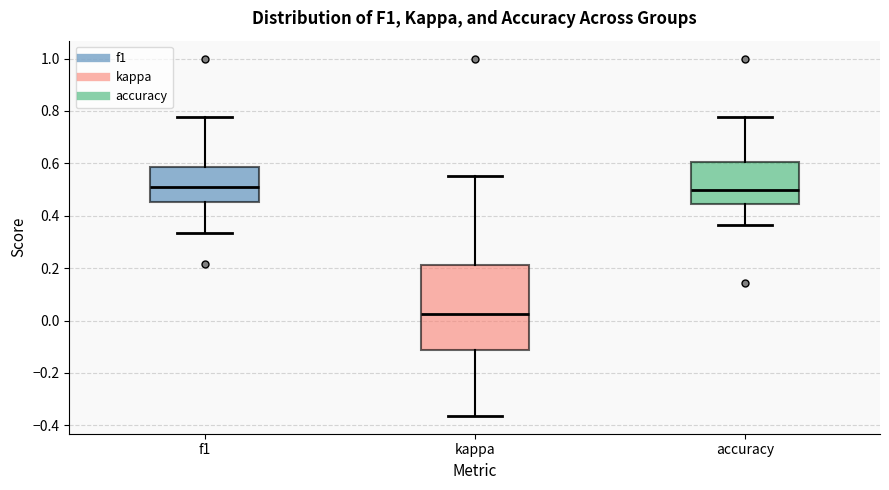

Comparing the boxes themselves (not the whiskers), which one is the tallest?

kappa